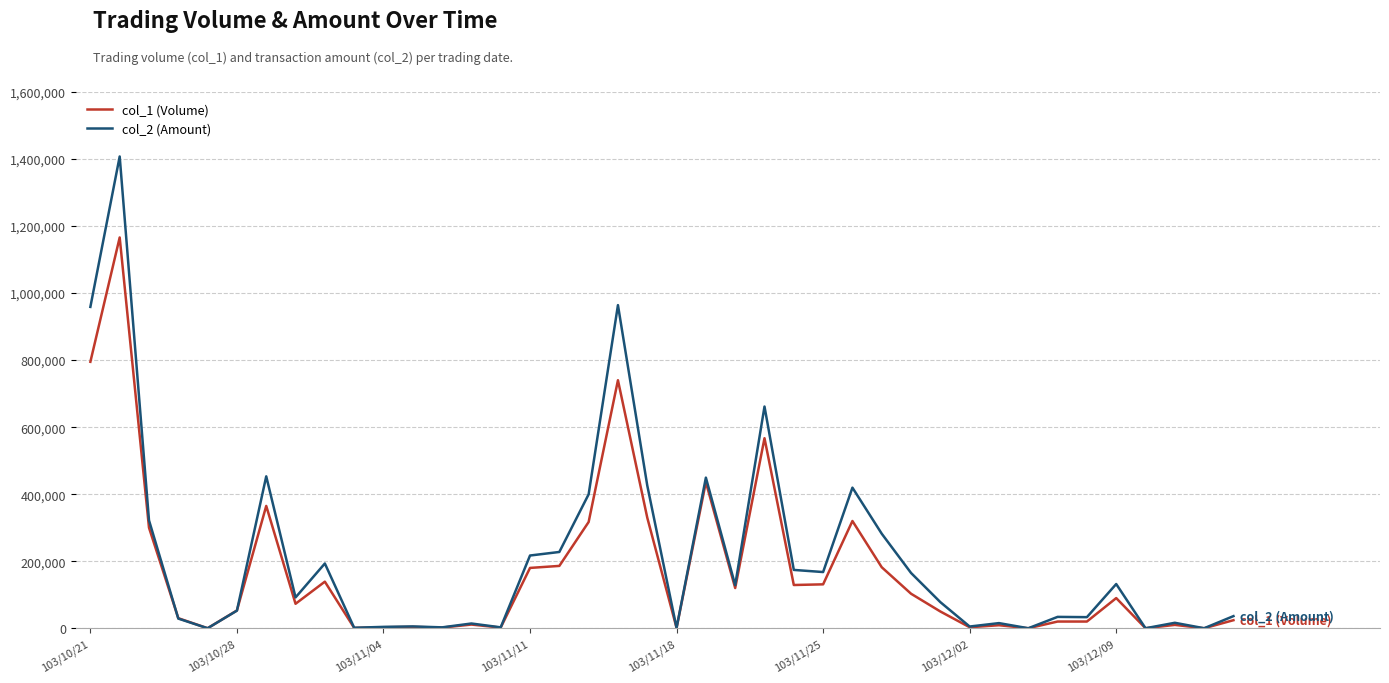

List the series in order of their peak value, highest first.

col_2 (Amount), col_1 (Volume)